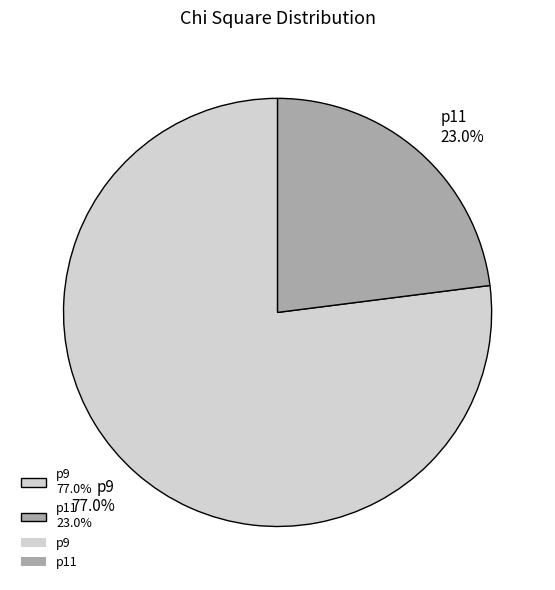

Does any single category account for the majority?

Yes